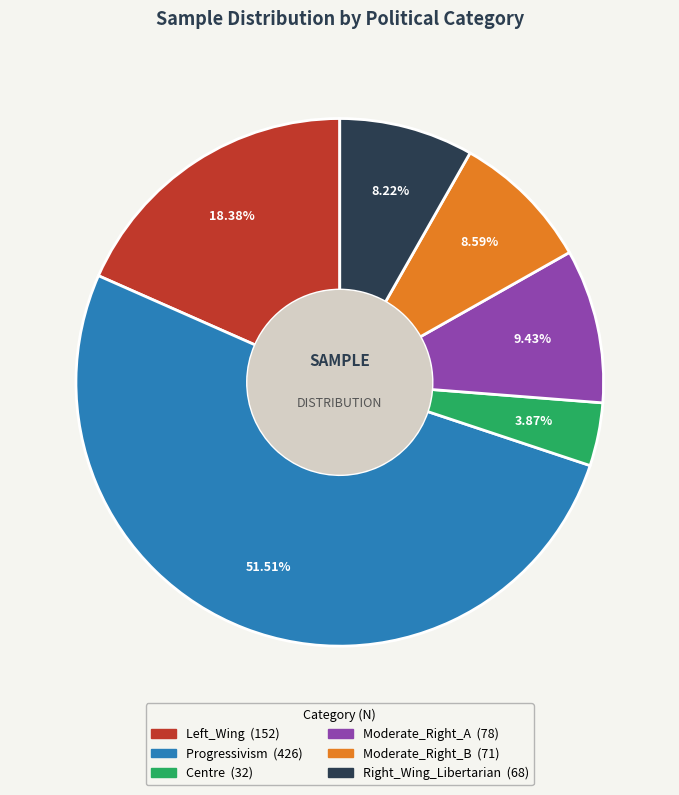

To the nearest percent, what is the difference between the largest and smallest slice percentages?

48%